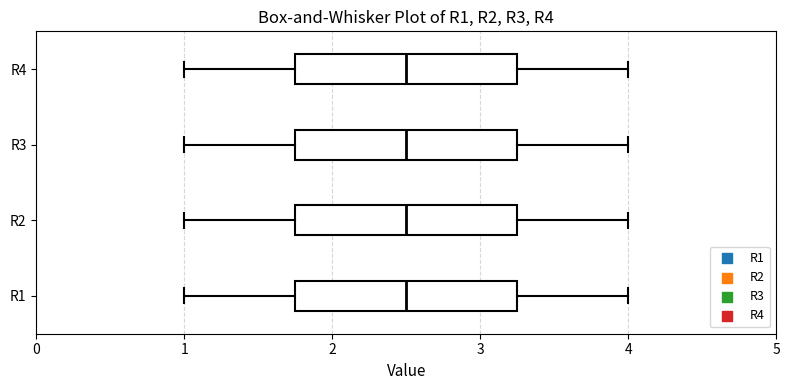

Reading bottom to top, transcribe this box plot: for each box, give where its median line is, the range the box spans, and where its two whiskers end, as read against the x-axis. The values are not printed on the chart, so give them approximately, as read against the axis.

R1: median 2.5, box 1.8 to 3.3, whiskers 1.0 to 4.0
R2: median 2.5, box 1.8 to 3.3, whiskers 1.0 to 4.0
R3: median 2.5, box 1.8 to 3.3, whiskers 1.0 to 4.0
R4: median 2.5, box 1.8 to 3.3, whiskers 1.0 to 4.0